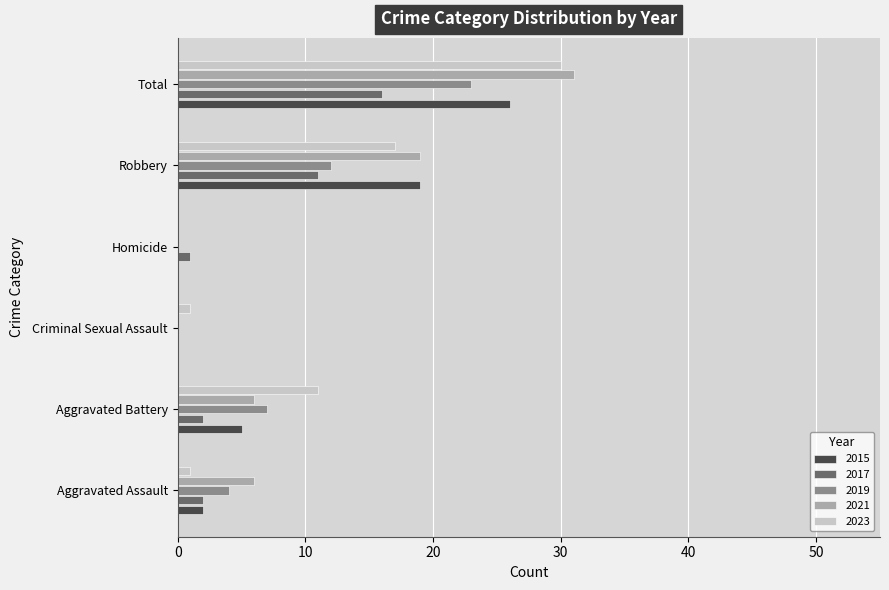

What are all the series names shown in the legend?

2015, 2017, 2019, 2021, 2023